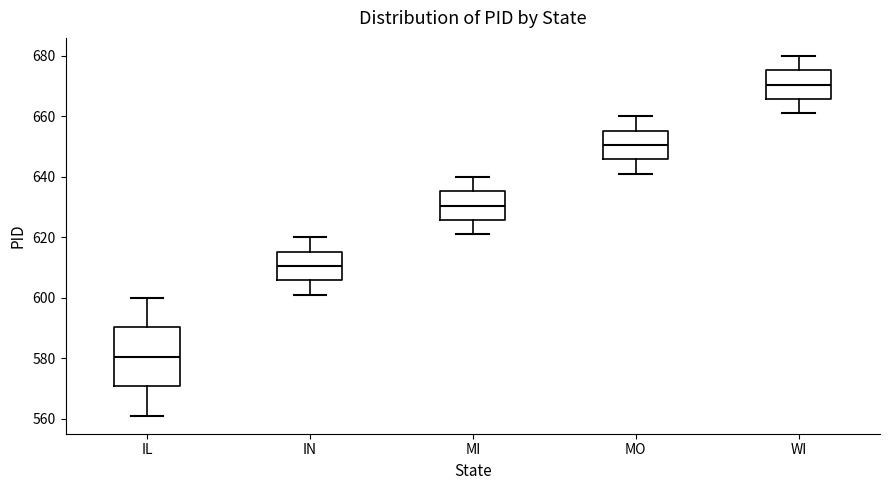

Reading left to right, transcribe this box plot: for each box, give where its median line is, the range the box spans, and where its two whiskers end, as read against the y-axis. The values are not printed on the chart, so give them approximately, as read against the axis.

IL: median 580, box 570 to 590, whiskers 562 to 600
IN: median 610, box 606 to 616, whiskers 602 to 620
MI: median 630, box 626 to 636, whiskers 622 to 640
MO: median 650, box 646 to 656, whiskers 642 to 660
WI: median 670, box 666 to 676, whiskers 662 to 680